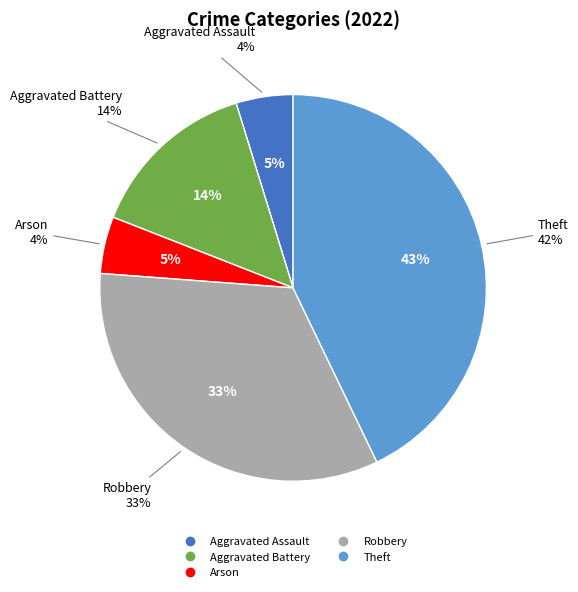

What is the largest slice in the pie chart?

Theft